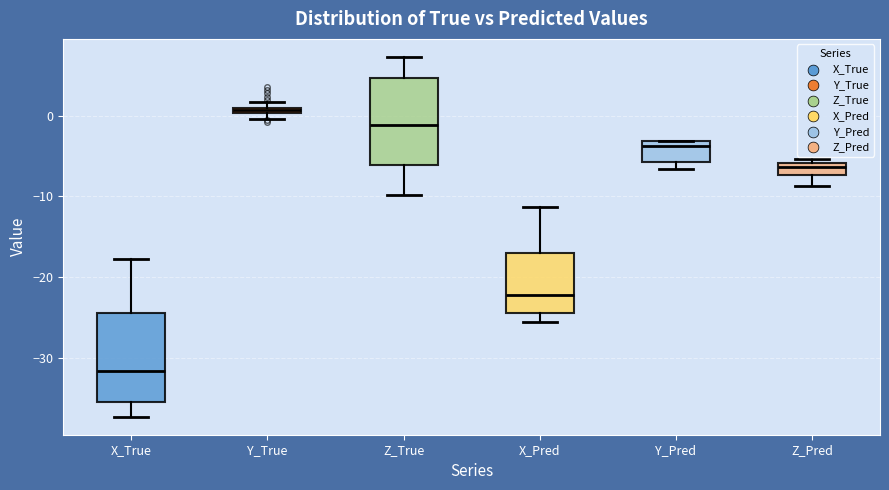

Where does the median line of the box for X_True sit on the y-axis? The values are not printed on the chart, so give them approximately, as read against the axis.

-32